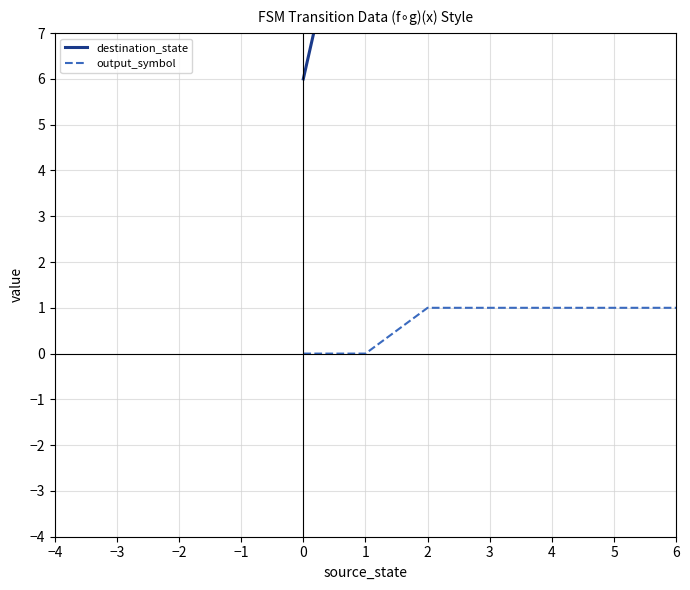

The value of output_symbol at 17 is 2. True or false?

False